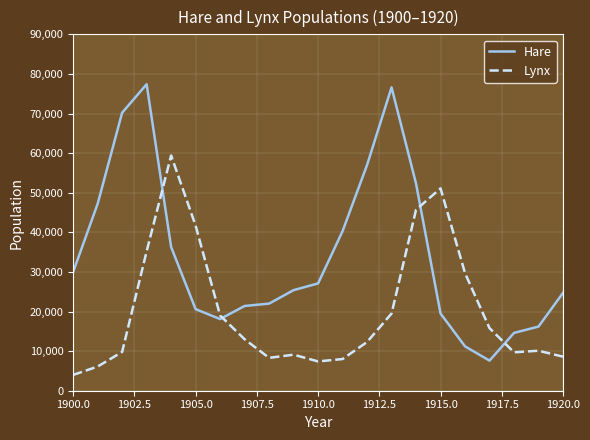

Which series has the largest range (max minus min)?

Hare